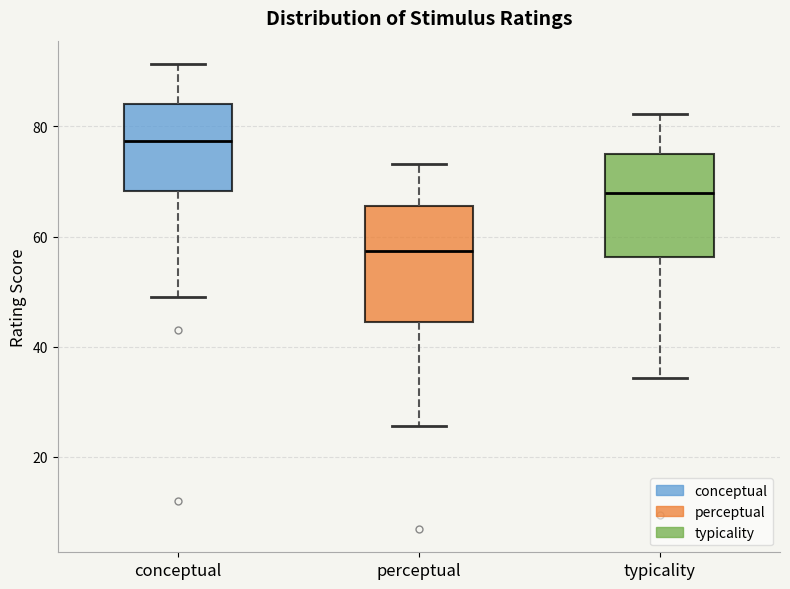

Which box's median line is the lowest?

perceptual